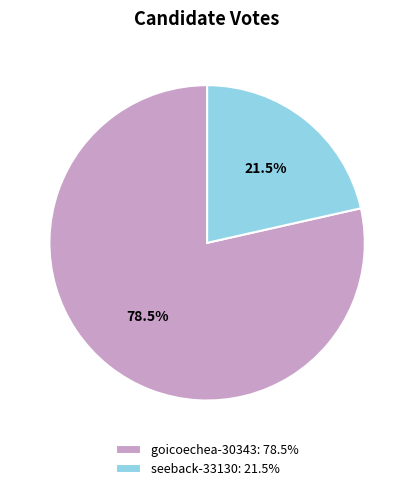

Does goicoechea-30343: 78.5% represent more than half of the total?

Yes